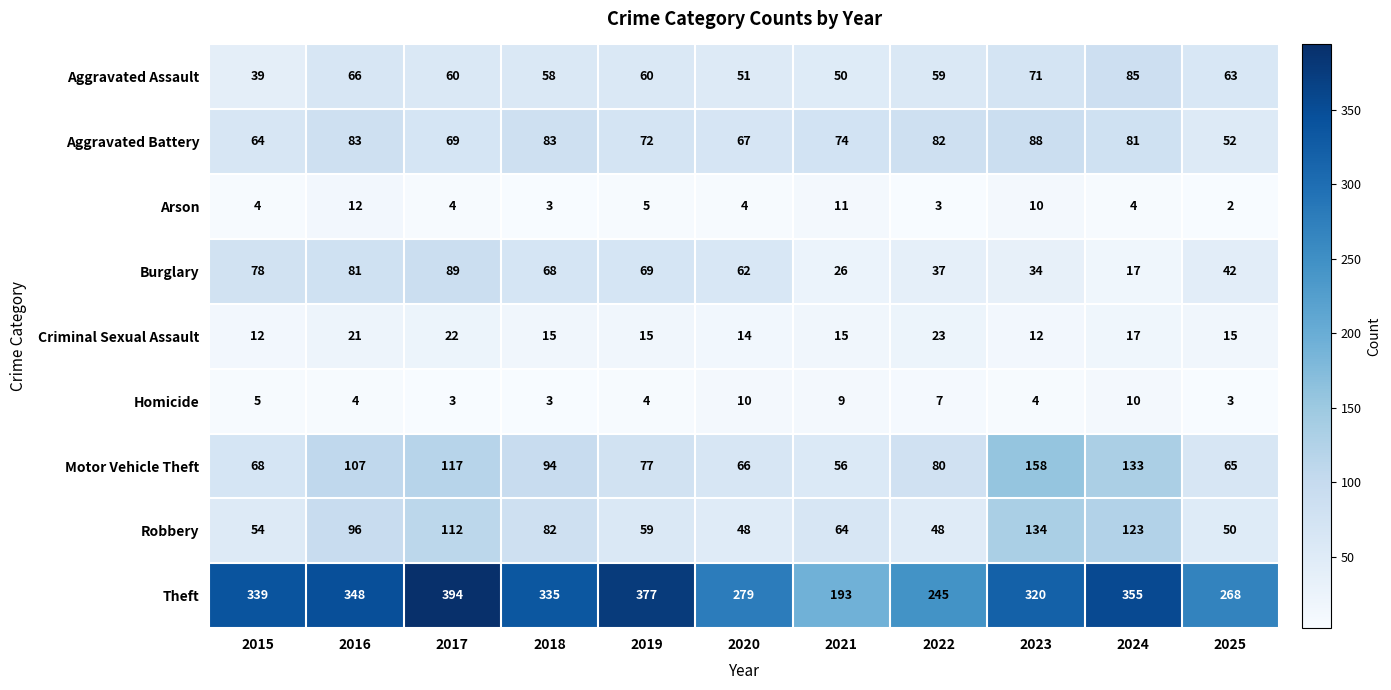

Where does the Aggravated Assault series first go above 60?

2016